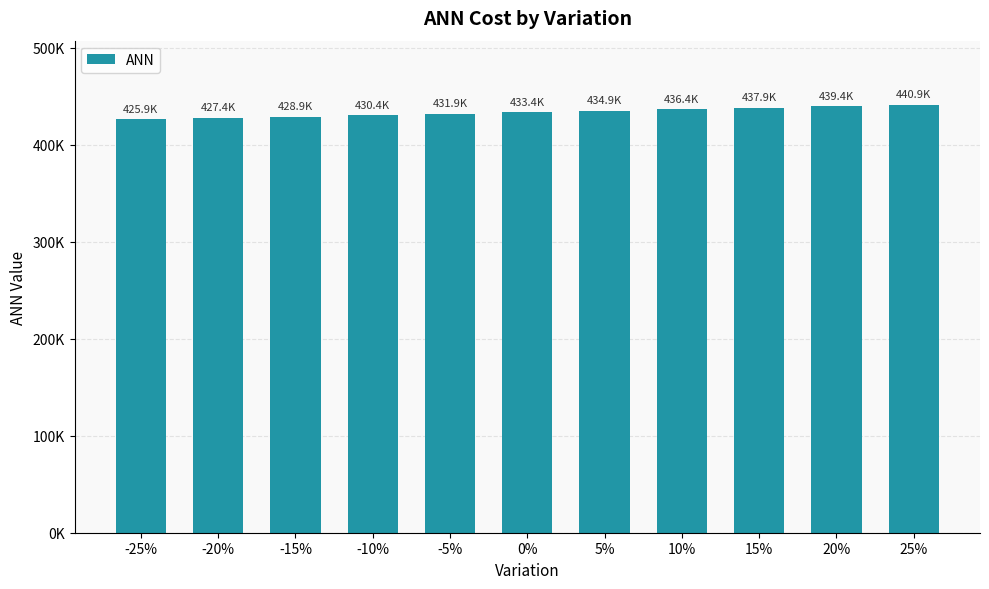

Does the chart contain any negative values?

No